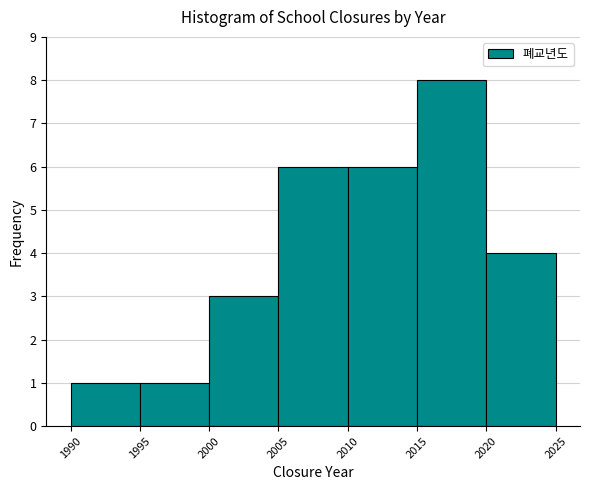

How tall is the bar that spans 2015 to 2020 on the x-axis? The values are not printed on the chart, so give them approximately, as read against the axis.

8